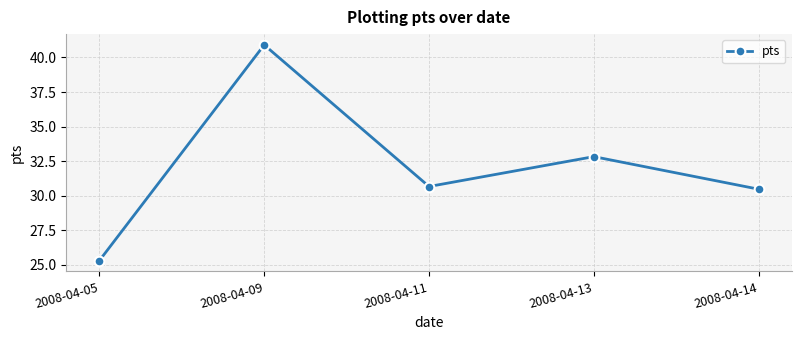

What value does the data have at 2008-04-14?

30.5